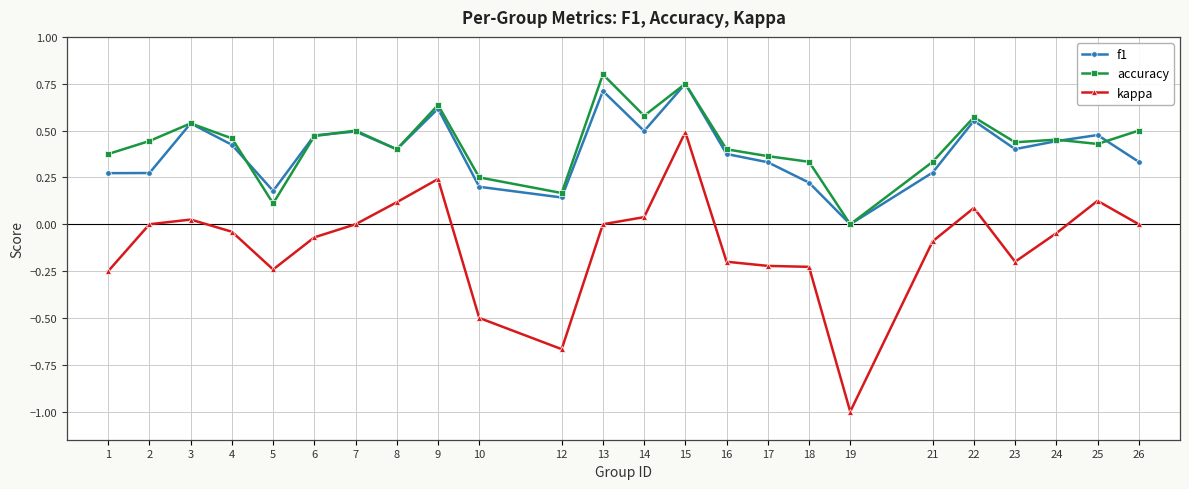

At which label does f1 reach its minimum?

19